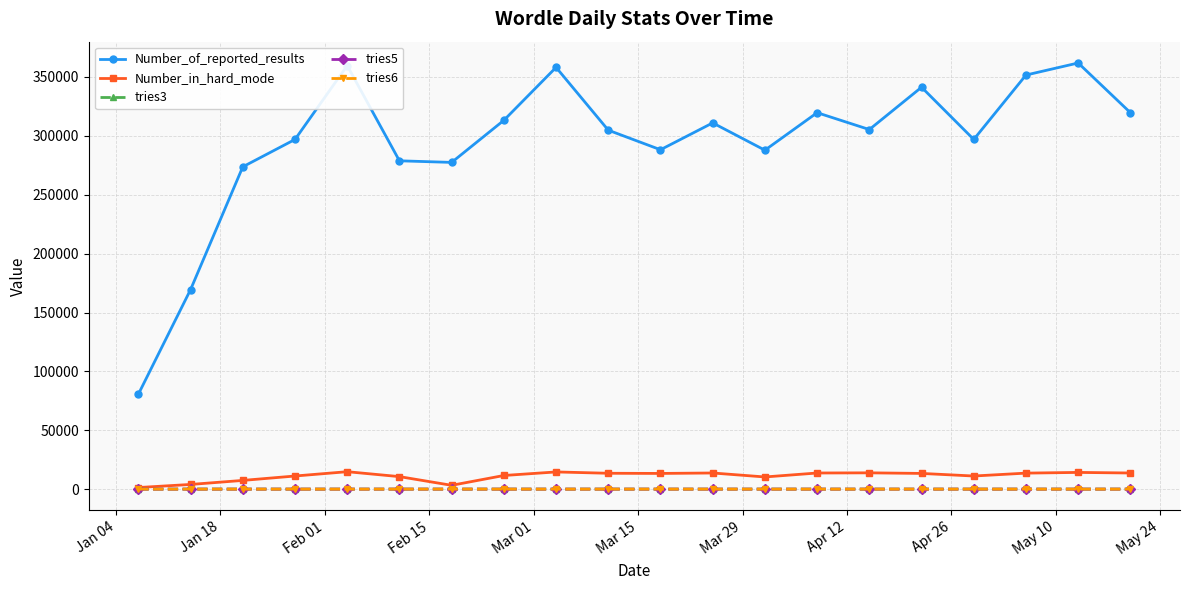

What is the minimum value for tries6?

6